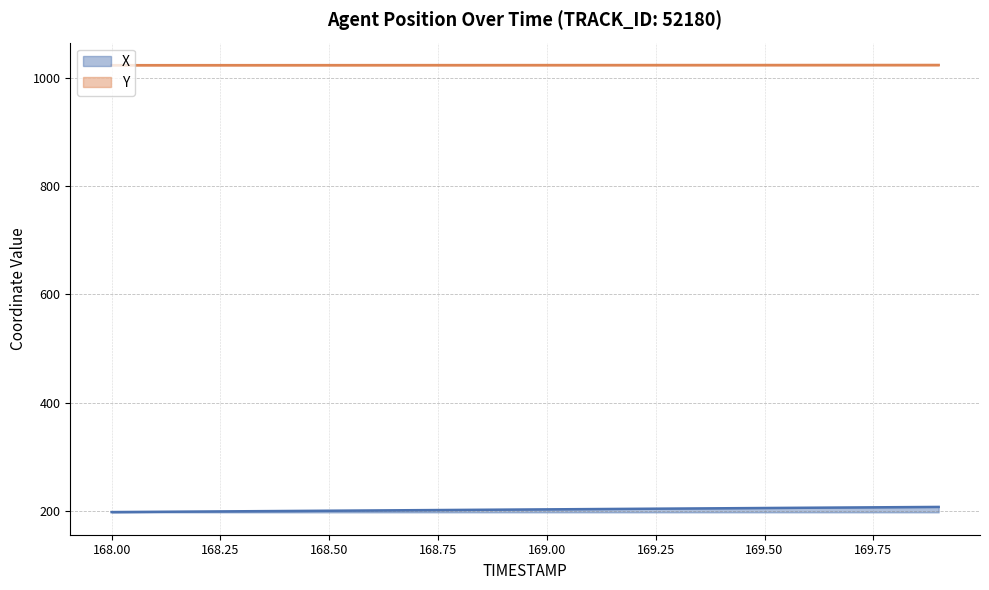

Reading left to right, what are all the values shown in this chart?

X (line): 197.7	198.2	198.7	199.2	199.7	200.2	200.7	201.2	201.7	202.2	202.7	203.2	203.7	204.2	204.7	205.2	205.7	206.2	206.7	207.2
Y (line): 1023.0	1023.0	1023.1	1023.1	1023.1	1023.1	1023.1	1023.2	1023.2	1023.2	1023.2	1023.2	1023.3	1023.3	1023.3	1023.3	1023.4	1023.4	1023.4	1023.4